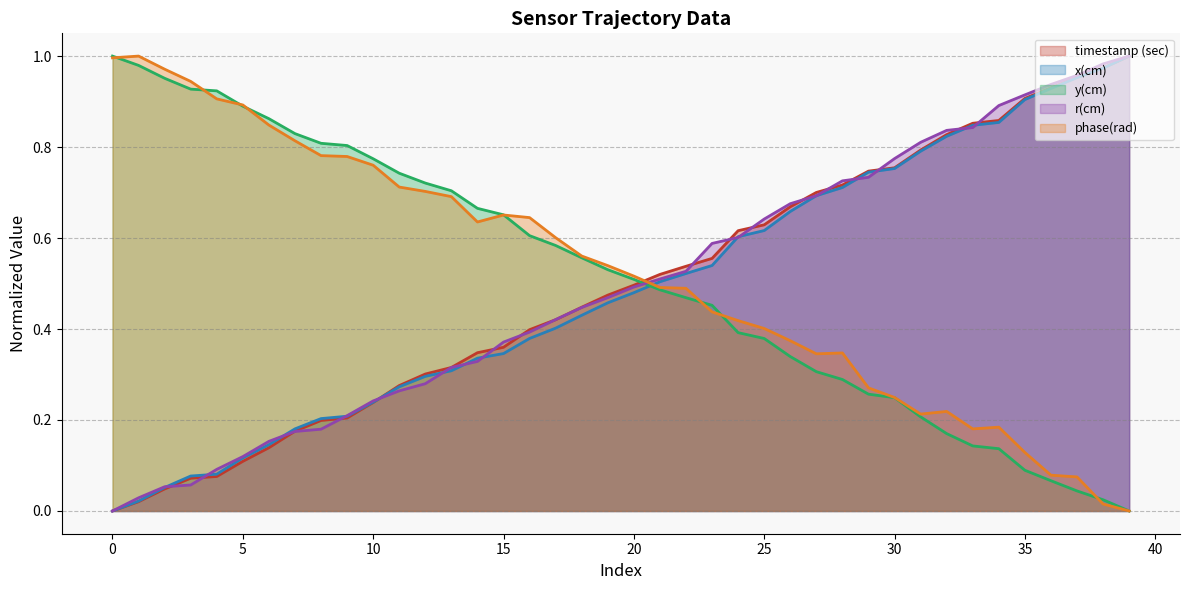

What is the difference between the highest and lowest values at 24?

0.2